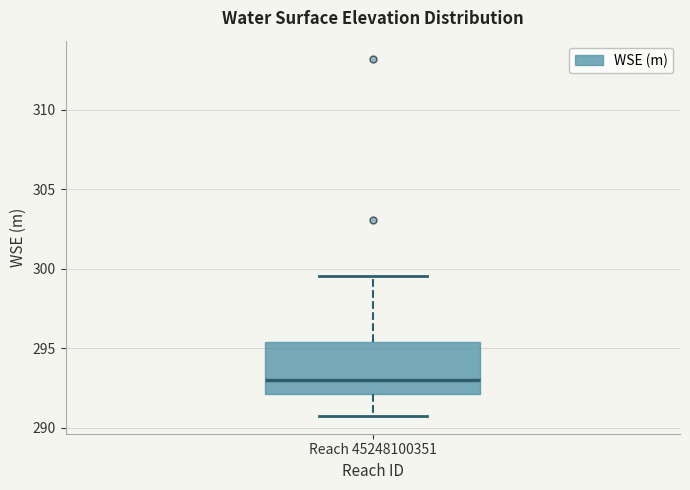

Where is the upper edge of the box for Reach 45248100351 on the y-axis? The values are not printed on the chart, so give them approximately, as read against the axis.

295.5